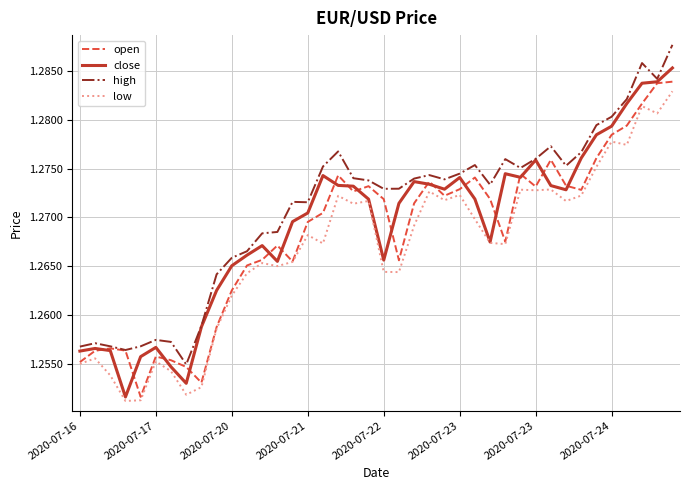

Does the chart have visible grid lines?

Yes